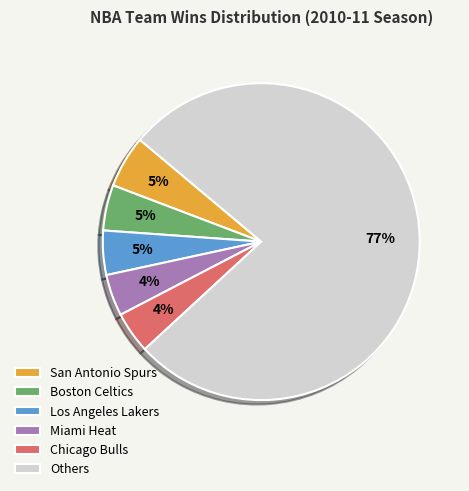

To the nearest percent, what is the difference between the largest and smallest slice percentages?

73%